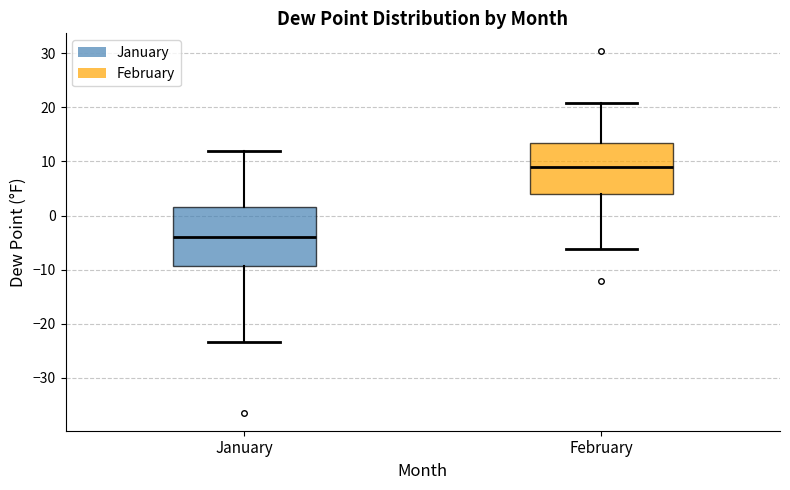

Reading left to right, read every box against the y-axis: the position of its median line, the range the box covers, and the ends of its whiskers. The values are not printed on the chart, so give them approximately, as read against the axis.

January: median -4, box -9 to 2, whiskers -23 to 12
February: median 9, box 4 to 13, whiskers -6 to 21